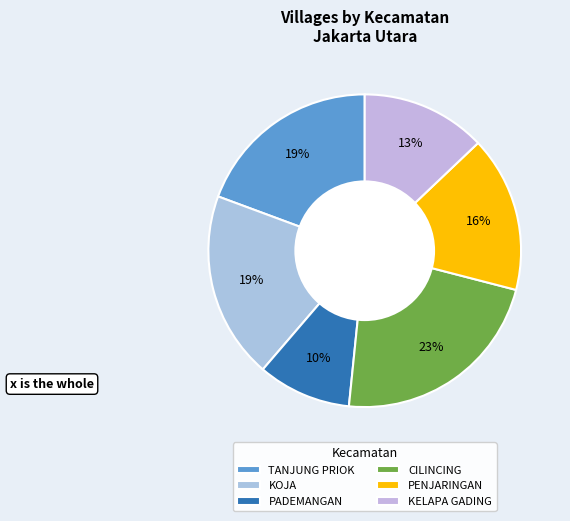

What is the smallest slice in the pie chart?

PADEMANGAN